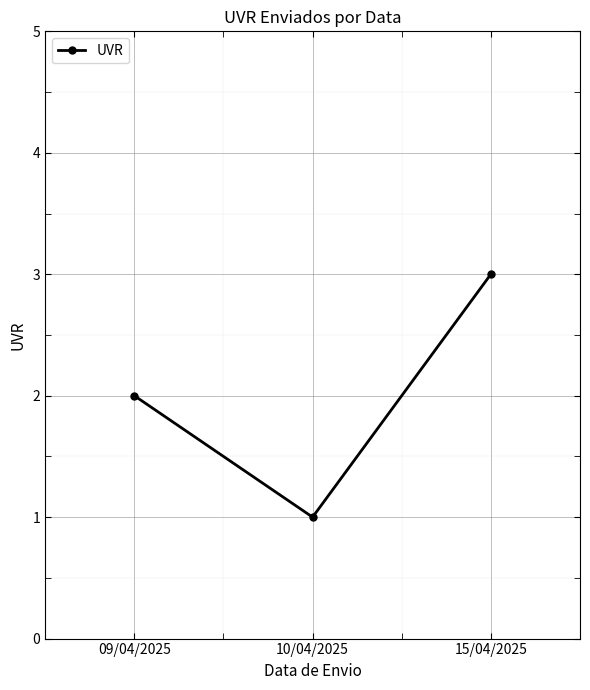

Approximately how many times larger is the value at 15/04/2025 compared to 09/04/2025?

1.5